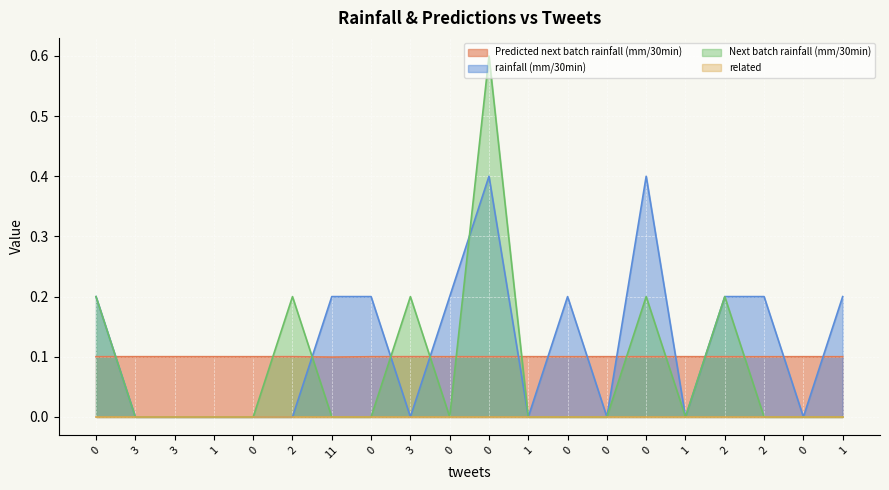

The Predicted next batch rainfall (mm/30min) series shows 0.1 at 1. True or false?

True